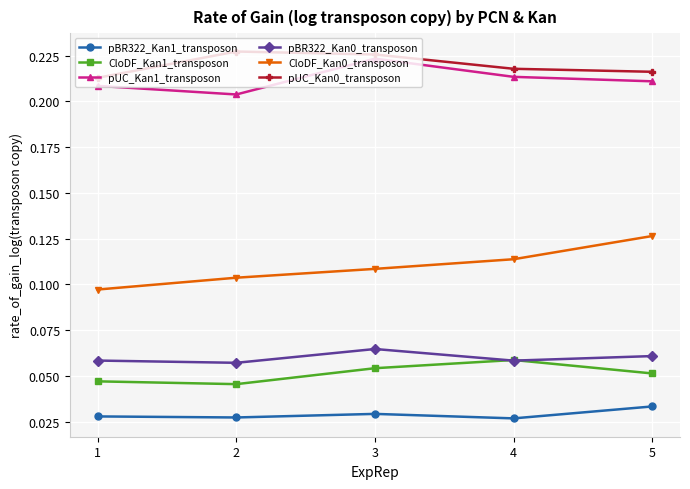

True or false: CloDF_Kan1_transposon and pBR322_Kan1_transposon intersect in this chart.

False